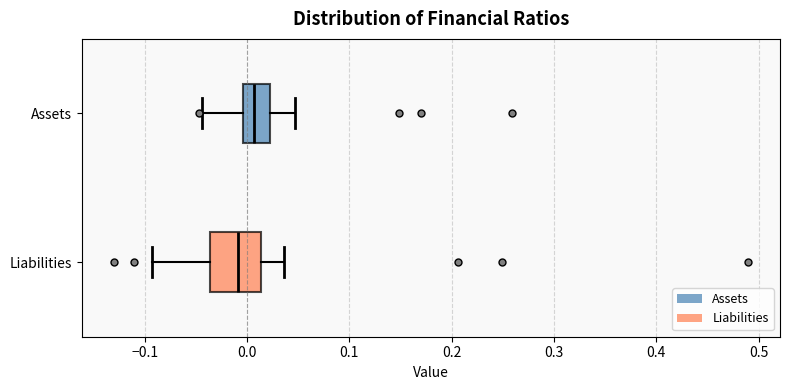

Which box's median line is the furthest to the right?

Assets